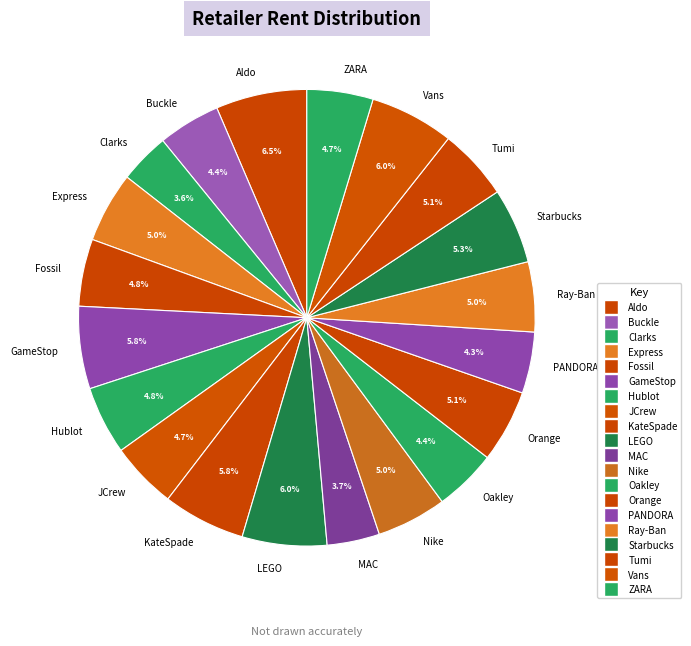

Is there a majority slice in this chart?

No